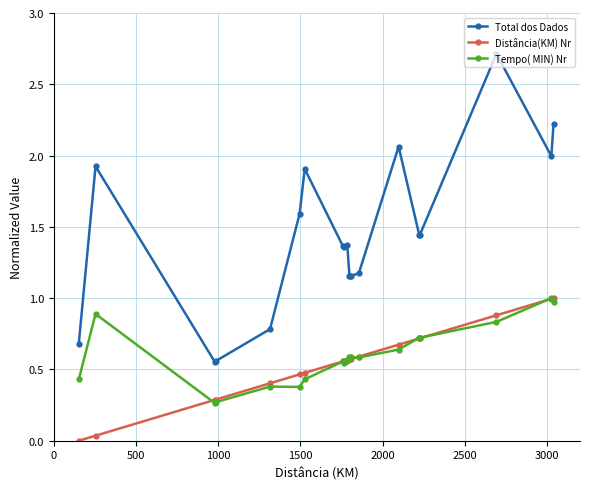

What is the maximum value for Total dos Dados?

2.7